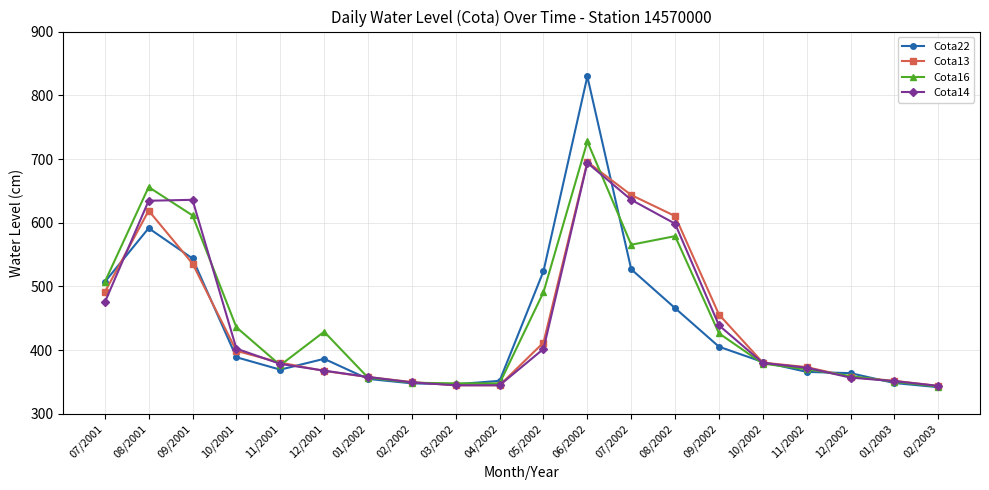

What are all the series names shown in the legend?

Cota22, Cota13, Cota16, Cota14